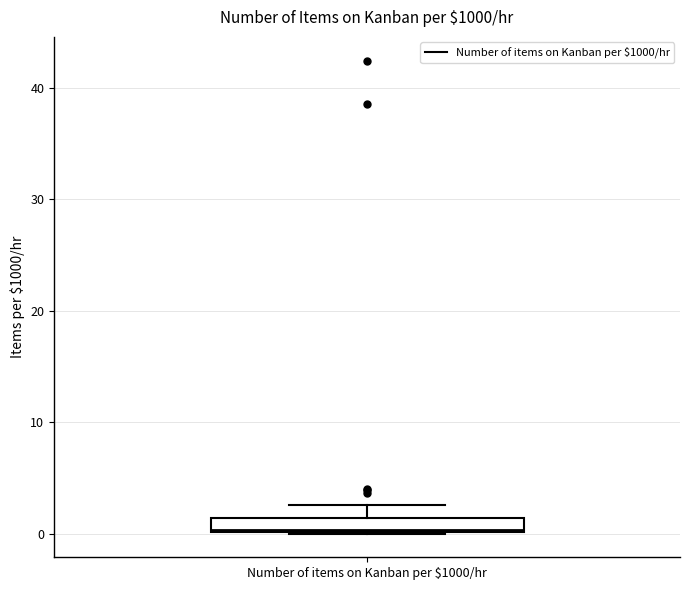

Where is the lower edge of the box for Number of items on Kanban per $1000/hr on the y-axis? The values are not printed on the chart, so give them approximately, as read against the axis.

0